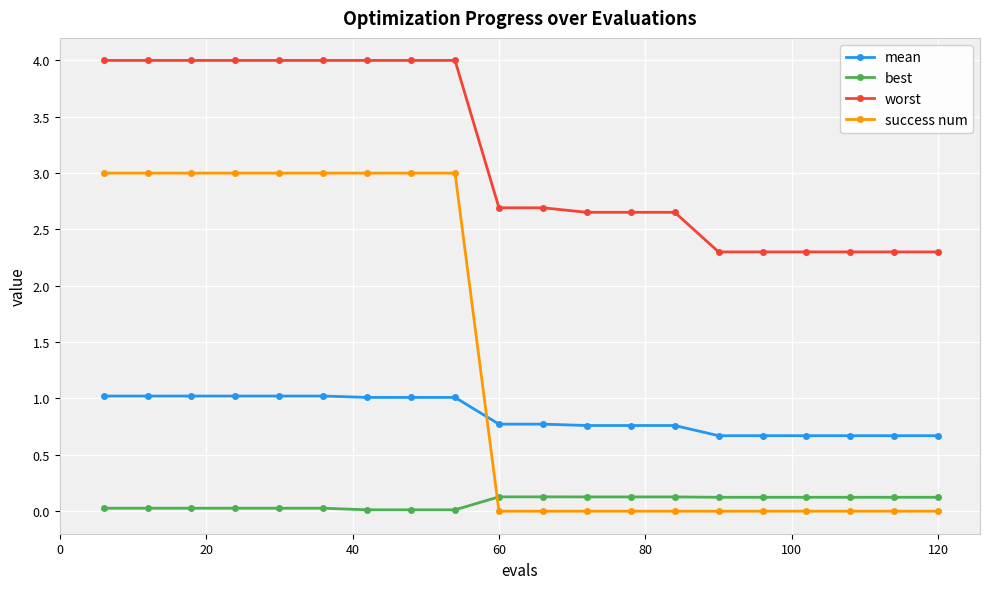

What is the difference between the maximum and minimum values in the success num series?

3.0